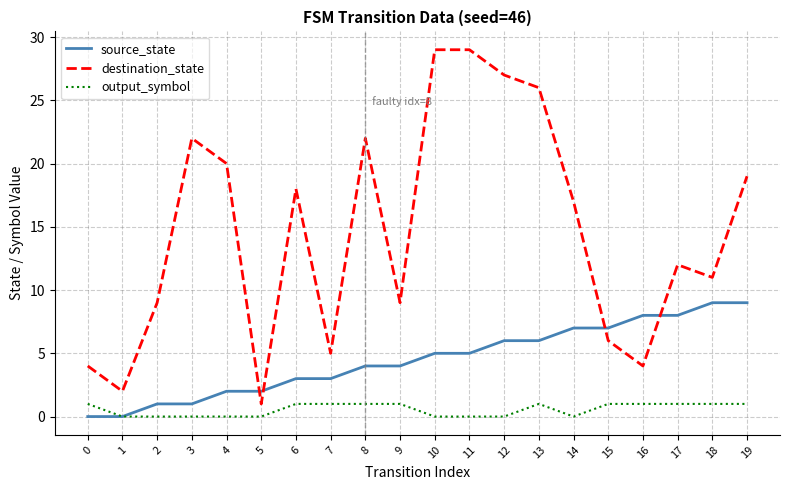

How many source_state values are between 2 and 7?

12